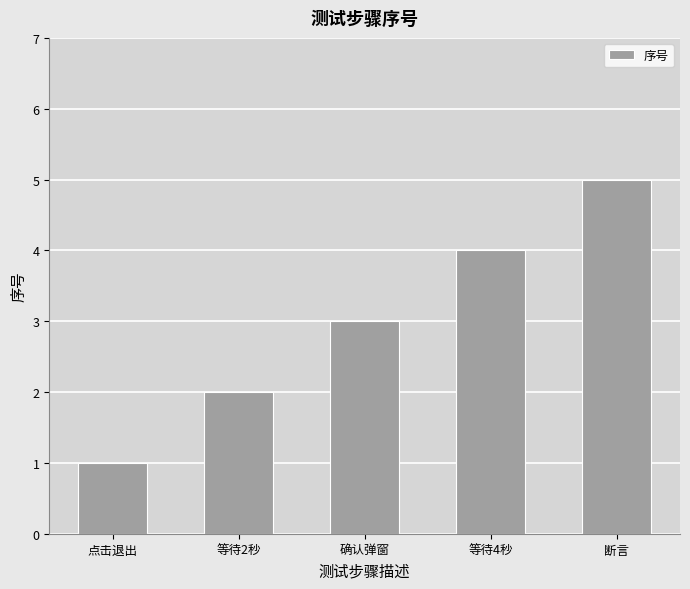

List the labels in order of value, smallest first.

点击退出, 等待2秒, 确认弹窗, 等待4秒, 断言